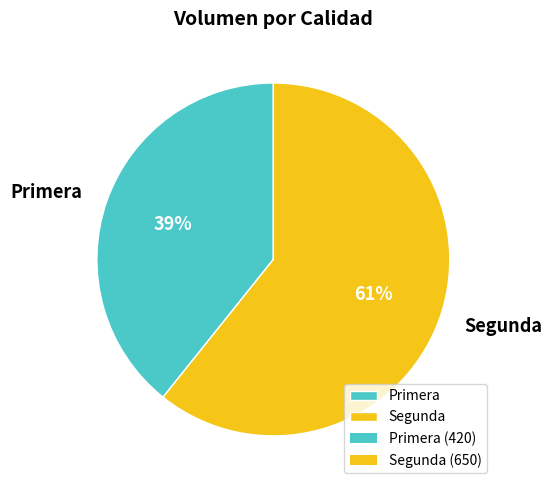

Between Segunda and Primera, which is larger?

Segunda